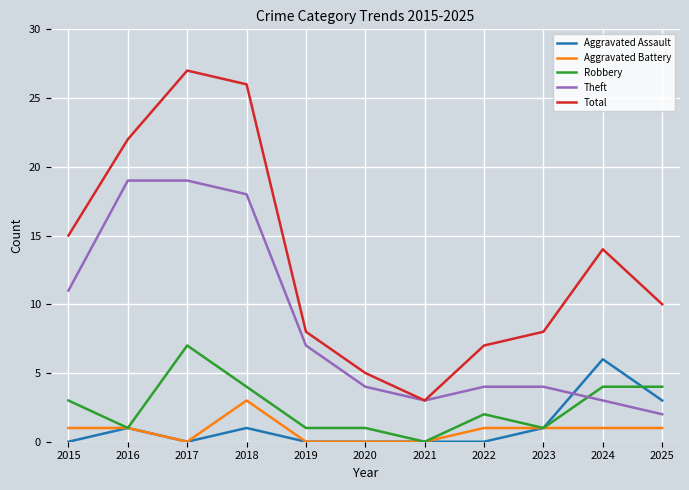

Which series has the largest range (max minus min)?

Total